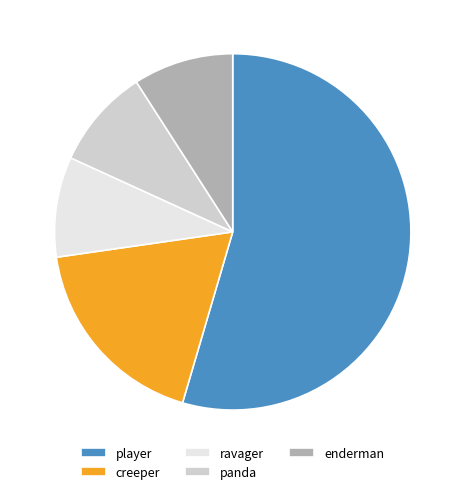

Is the sum of panda and ravager greater than half?

No